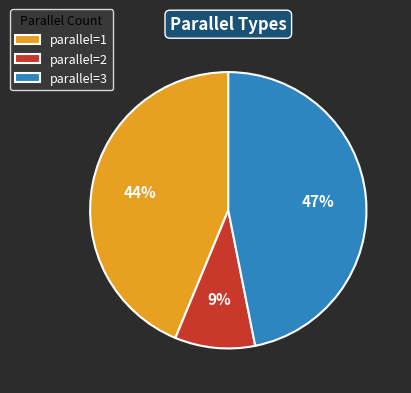

To the nearest percent, what is the average slice percentage?

33%